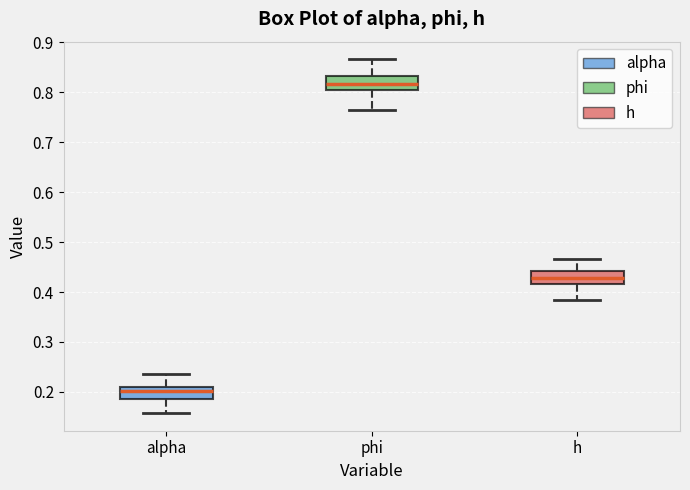

Reading left to right, transcribe this box plot: for each box, give where its median line is, the range the box spans, and where its two whiskers end, as read against the y-axis. The values are not printed on the chart, so give them approximately, as read against the axis.

alpha: median 0.20, box 0.19 to 0.21, whiskers 0.16 to 0.24
phi: median 0.82, box 0.81 to 0.83, whiskers 0.76 to 0.87
h: median 0.43, box 0.42 to 0.44, whiskers 0.38 to 0.47